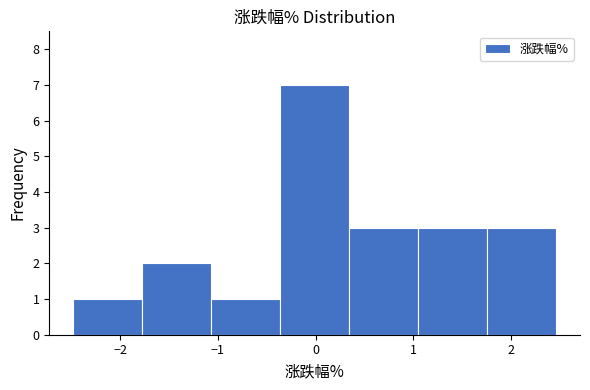

What is the height of the bar covering 1.8 to 2.5 on the x-axis? Neither the bar edges nor the heights are printed on the chart, so give them approximately, as read against the axes.

3